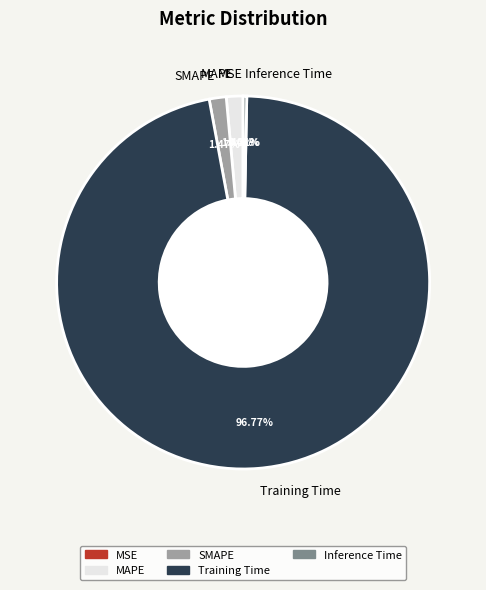

True or false: Inference Time accounts for 0% of the total.

True